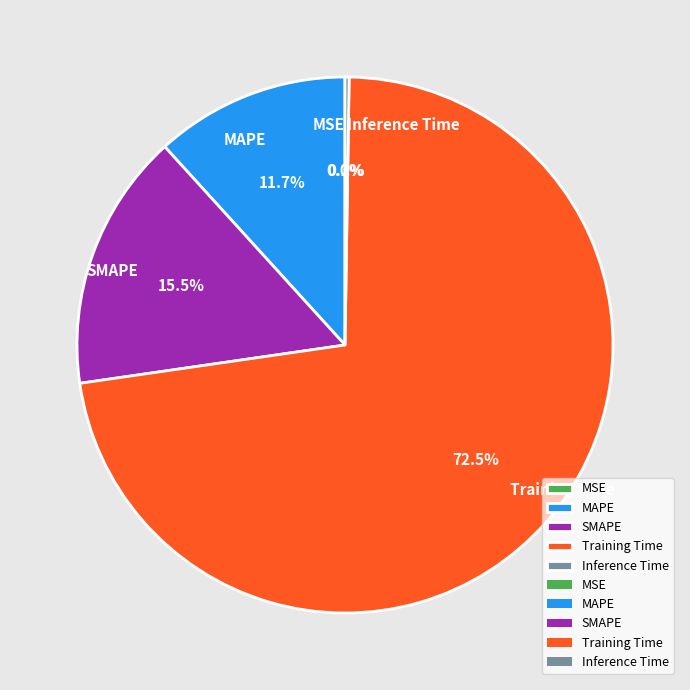

Which category has the biggest portion of the pie?

Training Time